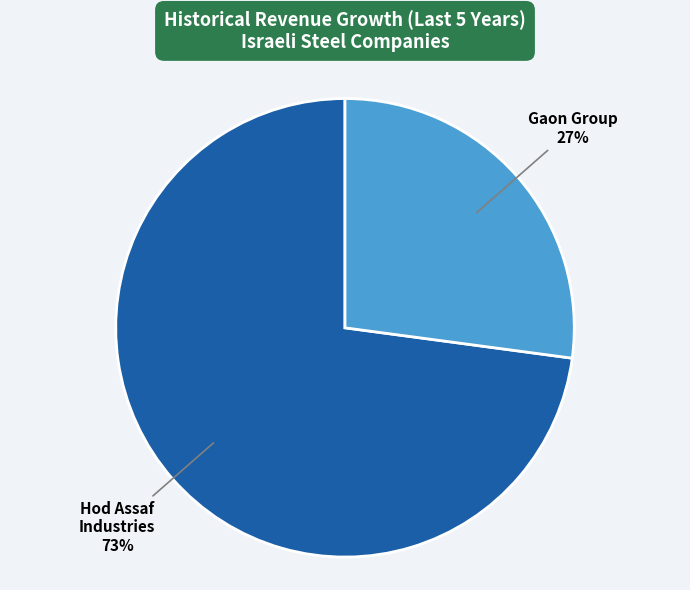

Do Gaon Group and Hod Assaf Industries together represent more than half of the pie?

Yes